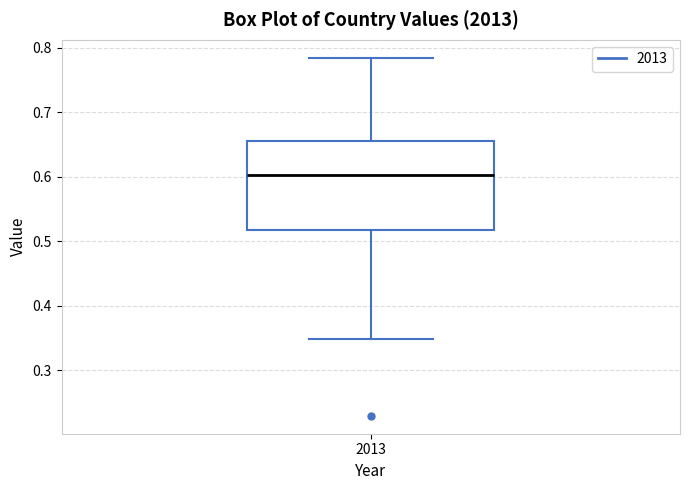

Read this box plot against the y-axis: the position of the median line, the range covered by the box, and the ends of both whiskers. The values are not printed on the chart, so give them approximately, as read against the axis.

median 0.60, box 0.52 to 0.66, whiskers 0.35 to 0.78